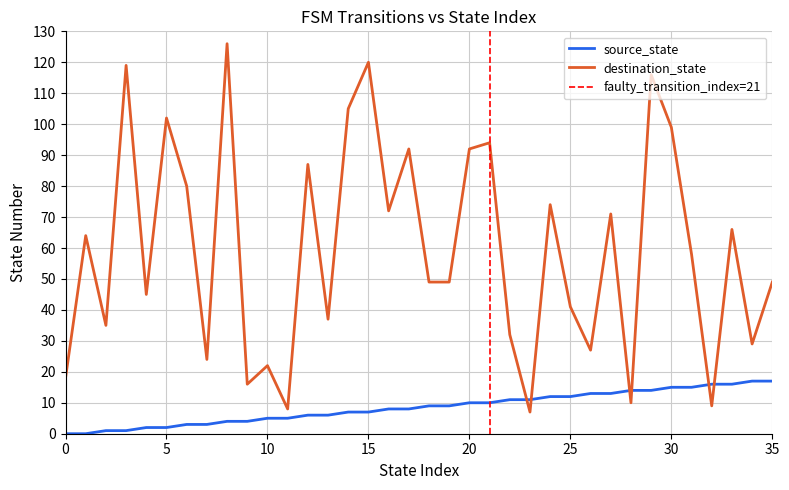

What is the sum of all destination_state values?

2144